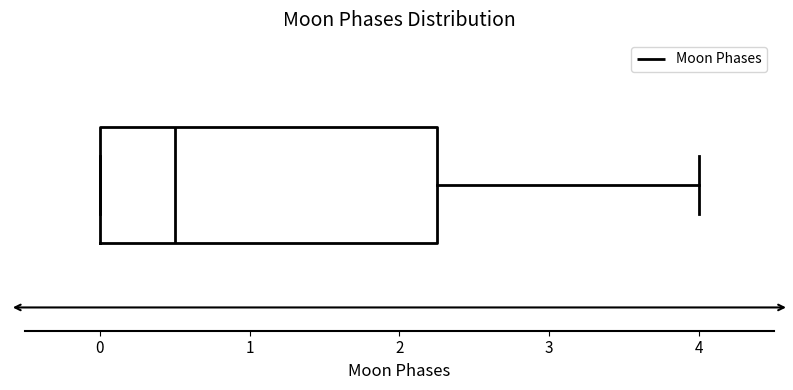

Where is the left edge of the box on the x-axis? The values are not printed on the chart, so give them approximately, as read against the axis.

0.0